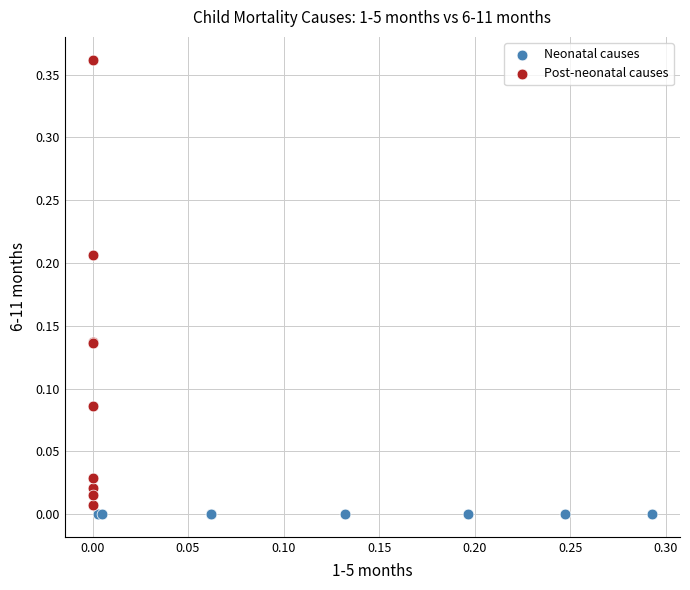

What are all the series names shown in the legend?

Neonatal causes, Post-neonatal causes